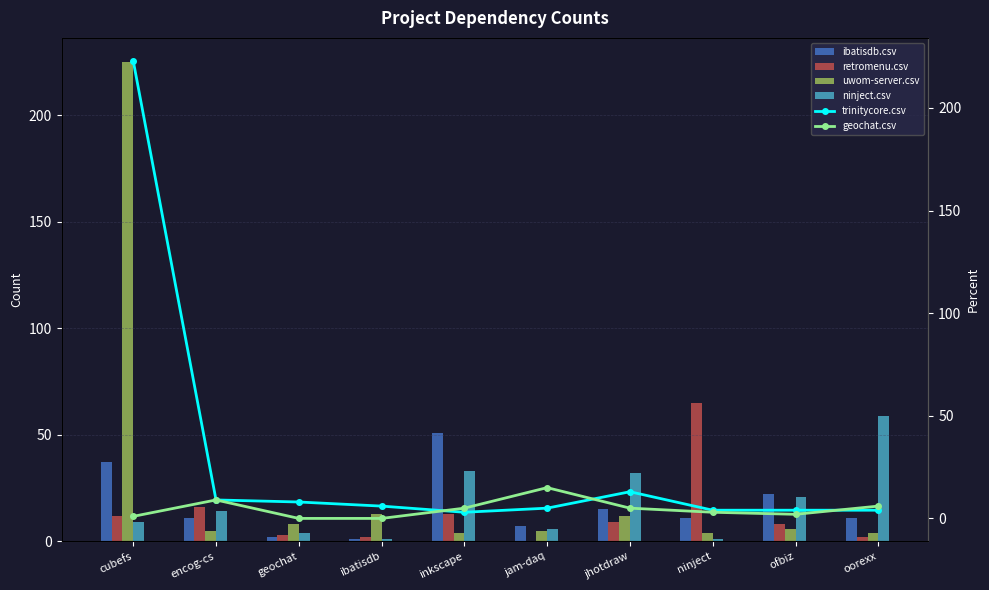

Rank the series at jhotdraw from highest to lowest value.

ninject.csv, ibatisdb.csv, trinitycore.csv, uwom-server.csv, retromenu.csv, geochat.csv